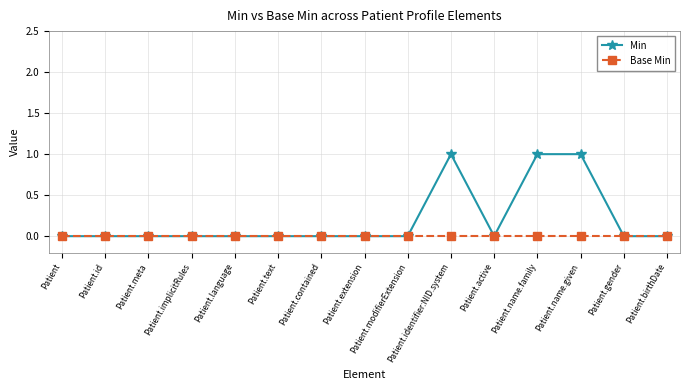

List the series in order of their overall mean, lowest first.

Base Min, Min